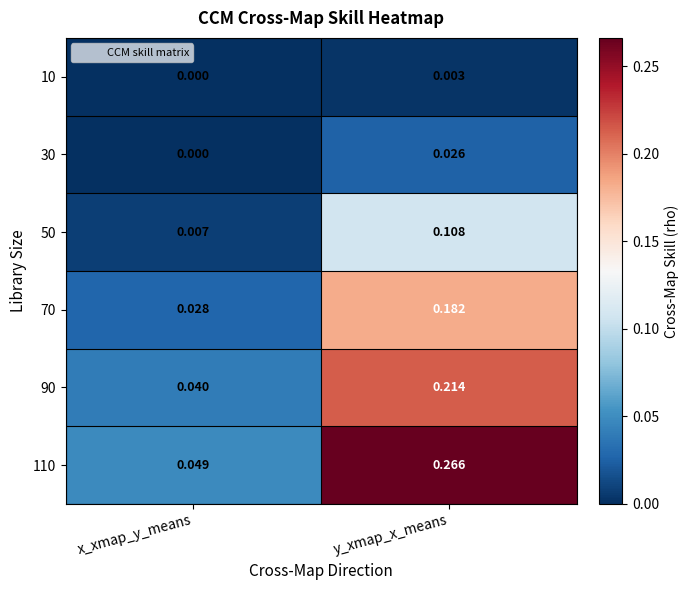

Which label corresponds to the largest value in the chart?

y_xmap_x_means